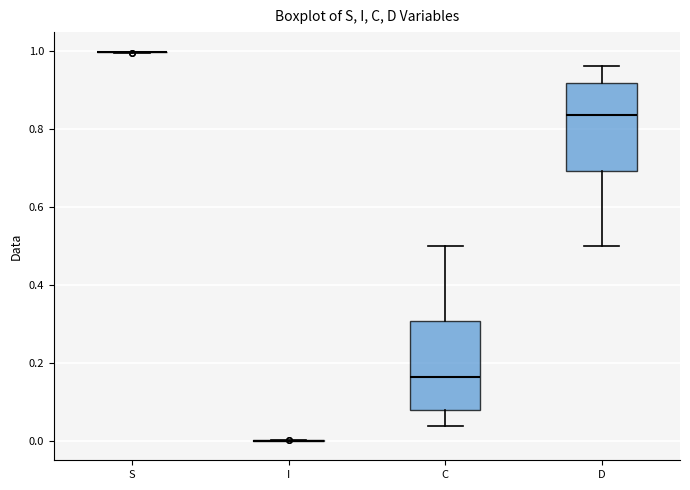

Reading left to right, transcribe this box plot: for each box, give where its median line is, the range the box spans, and where its two whiskers end, as read against the y-axis. The values are not printed on the chart, so give them approximately, as read against the axis.

S: box collapsed to a line at 1.00, whiskers 1.00 to 1.00
I: box collapsed to a line at 0.00, whiskers 0.00 to 0.00
C: median 0.16, box 0.08 to 0.30, whiskers 0.04 to 0.50
D: median 0.84, box 0.70 to 0.92, whiskers 0.50 to 0.96